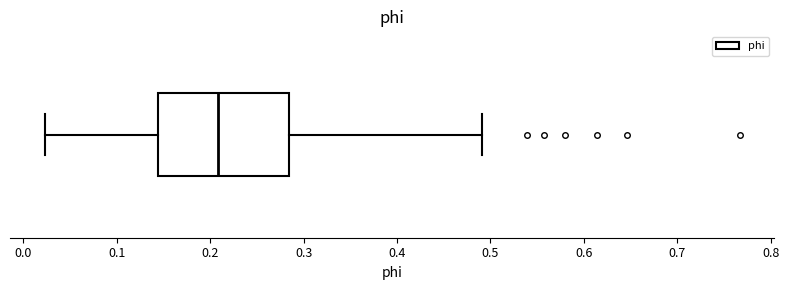

Transcribe this box plot: give where the median line is, the range the box spans, and where the two whiskers end, as read against the x-axis. The values are not printed on the chart, so give them approximately, as read against the axis.

median 0.21, box 0.14 to 0.28, whiskers 0.02 to 0.49